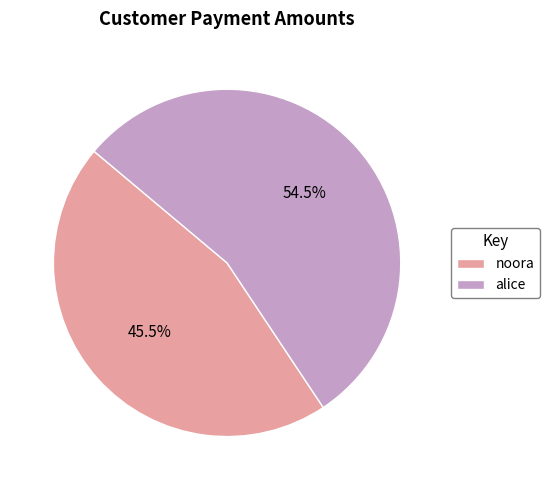

Which category has the smallest portion of the pie?

noora